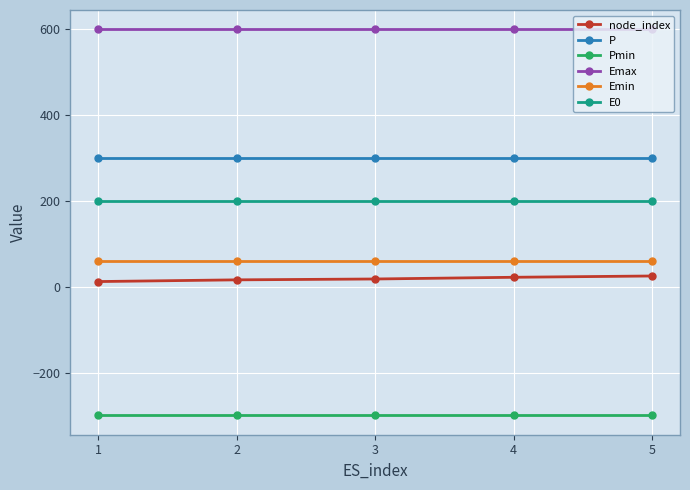

Is this an area chart (filled region under the line)?

No